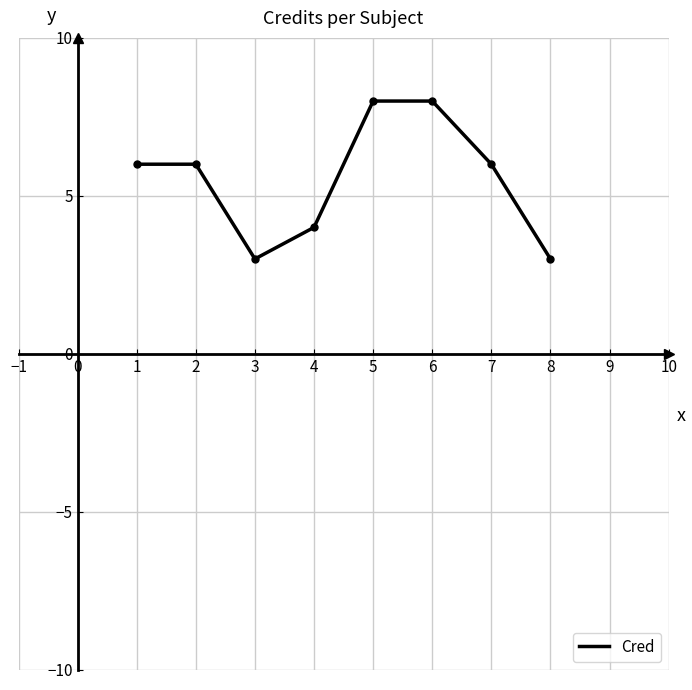

How many values are below 6?

3